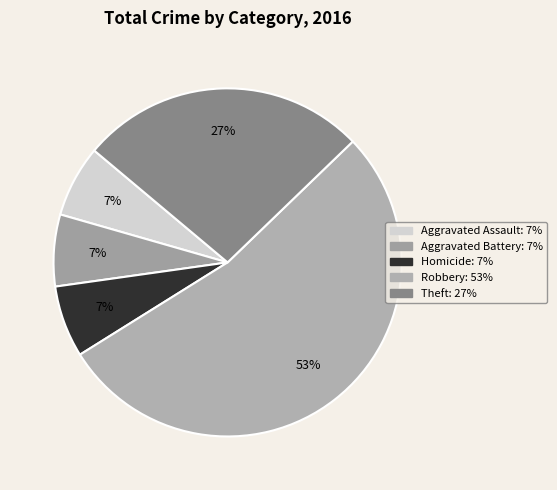

Count the number of slices in the pie.

5